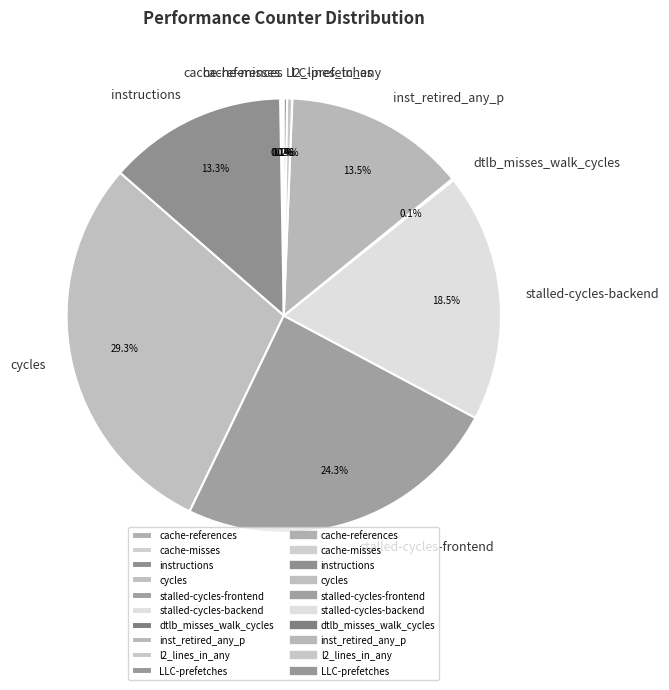

Does any single category account for the majority?

No